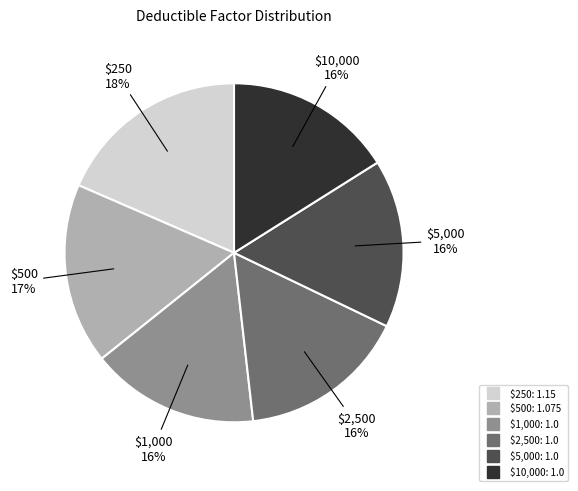

To the nearest percent, what is the average slice percentage?

17%